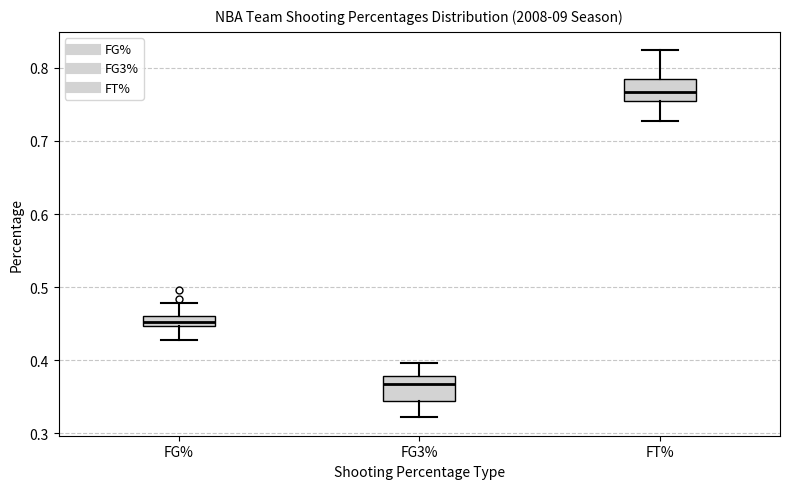

Where does the lower whisker of the box for FT% end on the y-axis? The values are not printed on the chart, so give them approximately, as read against the axis.

0.73